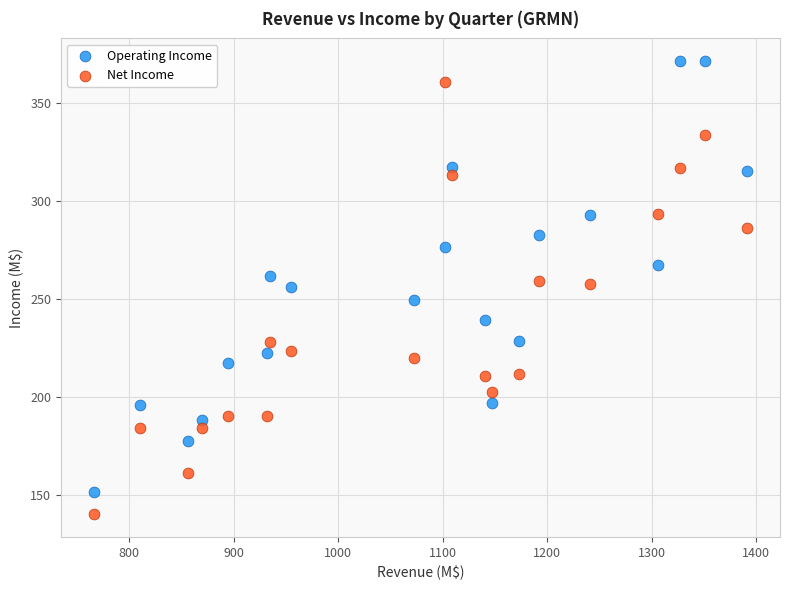

Which series contains the highest Y value?

Operating Income